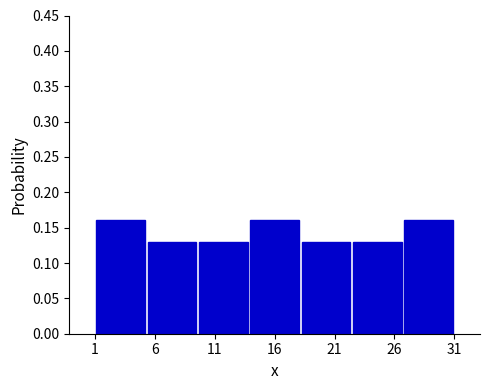

Reading left to right, list every bar in this chart as the range it spans on the x-axis followed by its height. Neither the bar edges nor the heights are printed on the chart, so give them approximately, as read against the axes.

1.0 to 5.5: 0.16
5.5 to 9.5: 0.13
9.5 to 14.0: 0.13
14.0 to 18.0: 0.16
18.0 to 22.5: 0.13
22.5 to 26.5: 0.13
26.5 to 31.0: 0.16